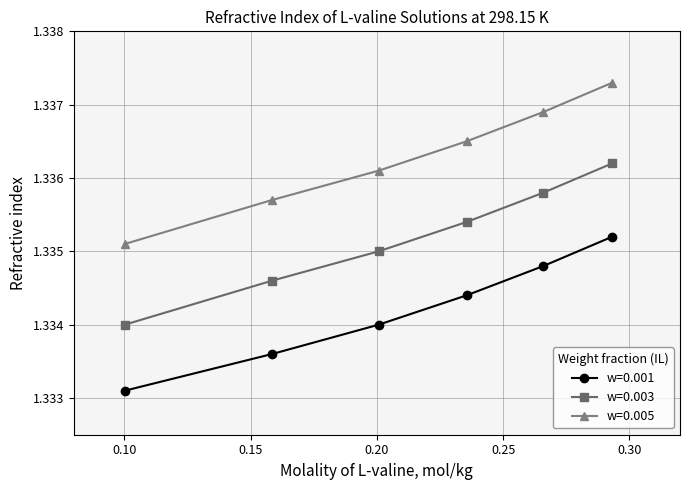

Count the w=0.005 values in the range 1 to 2.

6